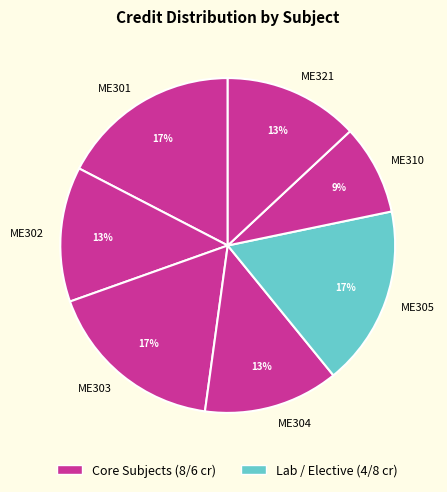

Does any single category account for the majority?

No